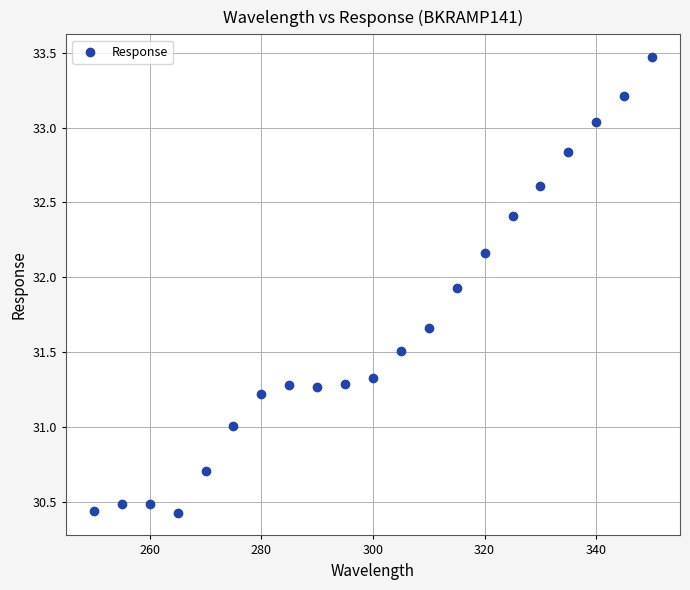

What is the range of Y values (max minus min)?

3.0